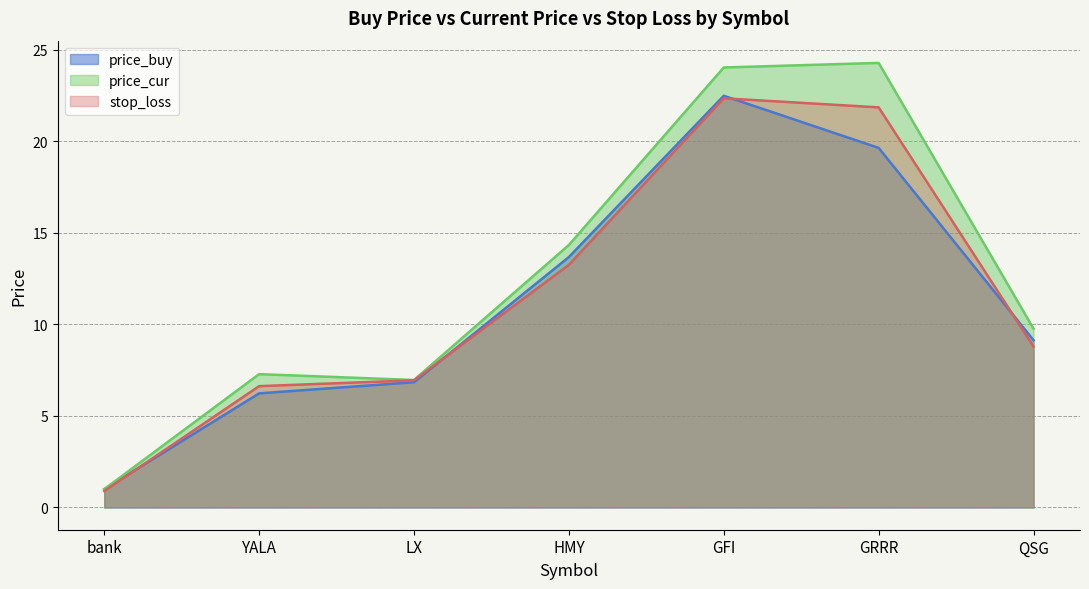

What is the total value across all series at HMY?

41.2